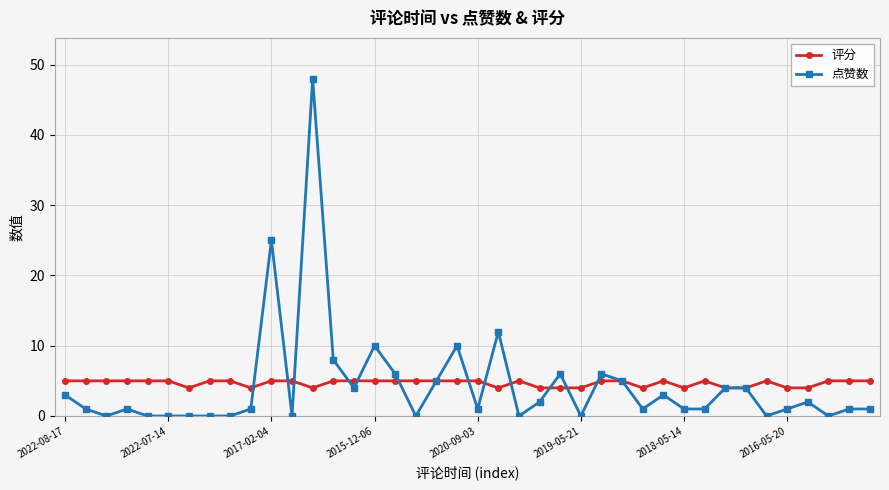

True or false: 评分 has more than 0 interior local peaks.

True